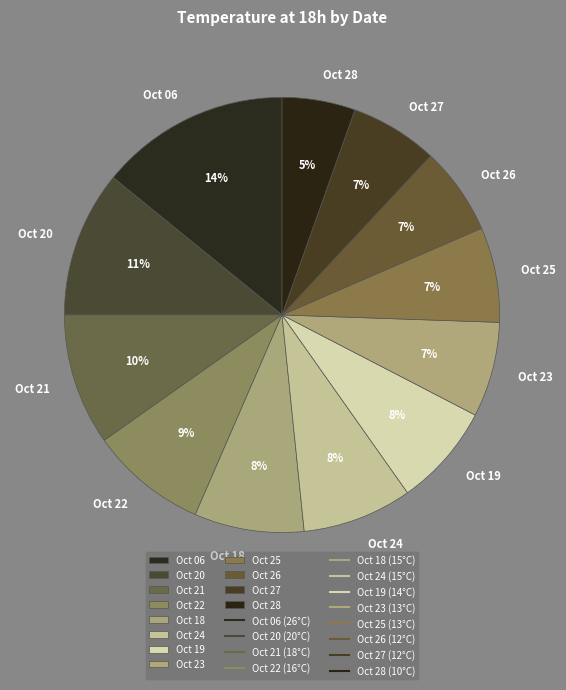

To the nearest percent, what is the difference between the largest and smallest slice percentages?

9%